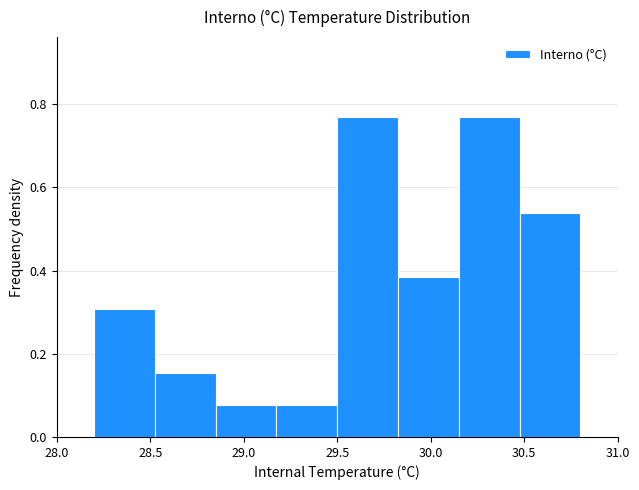

Reading left to right, list every bar in this chart as the range it spans on the x-axis followed by its height. Neither the bar edges nor the heights are printed on the chart, so give them approximately, as read against the axes.

28.200 to 28.525: 0.30
28.525 to 28.850: 0.16
28.850 to 29.175: 0.08
29.175 to 29.500: 0.08
29.500 to 29.825: 0.76
29.825 to 30.150: 0.38
30.150 to 30.475: 0.76
30.475 to 30.800: 0.54